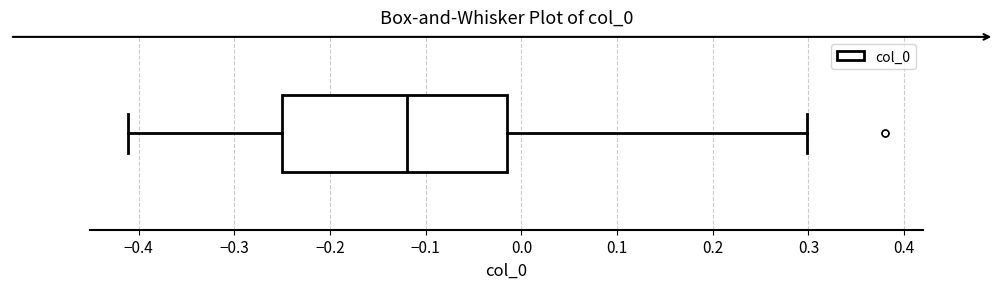

Transcribe this box plot: give where the median line is, the range the box spans, and where the two whiskers end, as read against the x-axis. The values are not printed on the chart, so give them approximately, as read against the axis.

median -0.12, box -0.25 to -0.01, whiskers -0.41 to 0.30